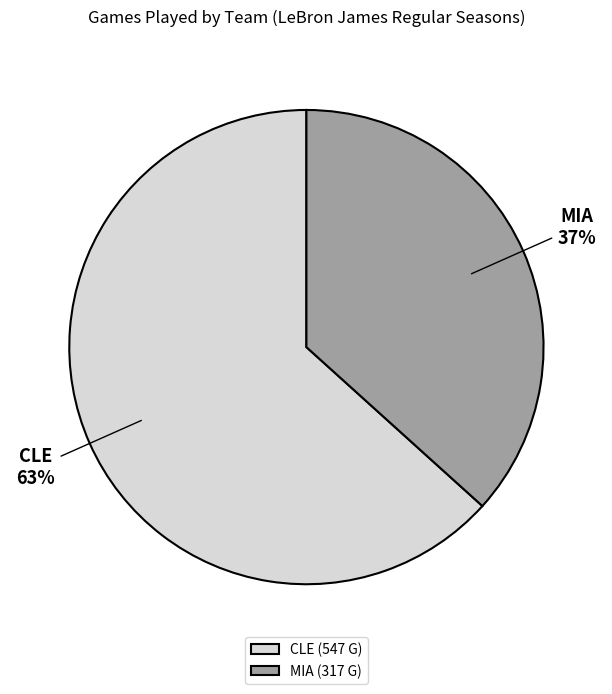

Which has a higher value, CLE or MIA?

CLE